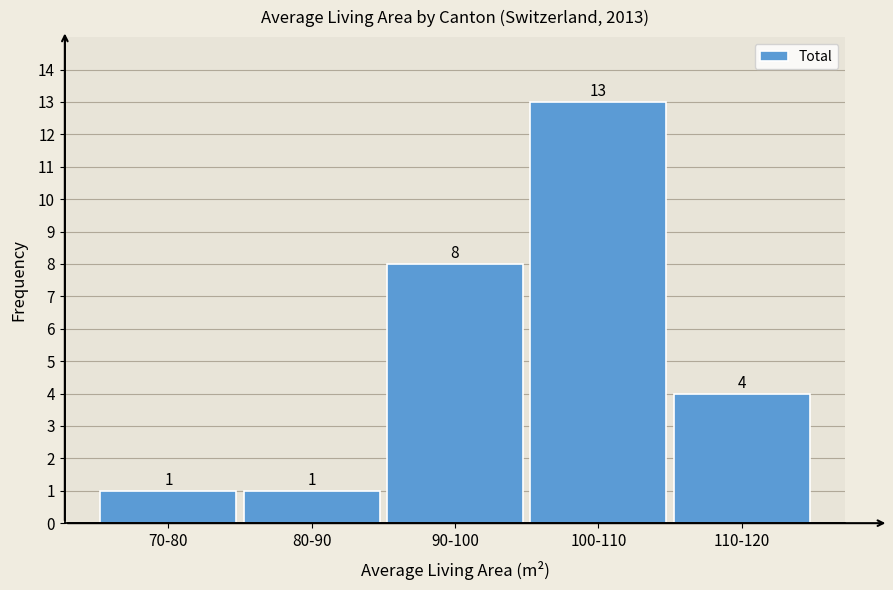

Reading left to right, transcribe all the data shown in this chart.

70-80=1	80-90=1	90-100=8	100-110=13	110-120=4